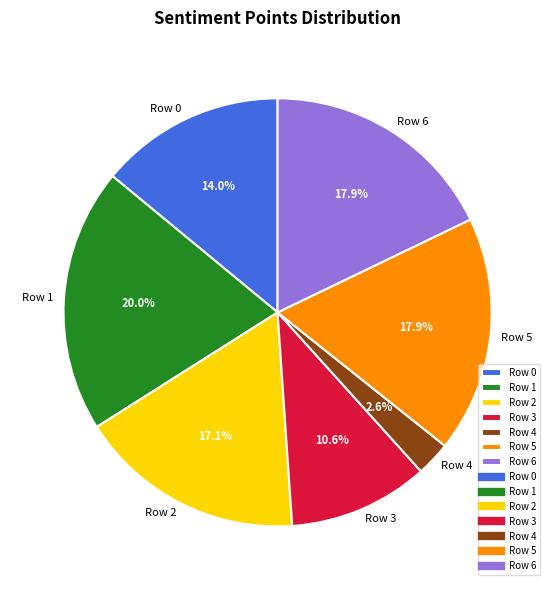

Is there a majority slice in this chart?

No